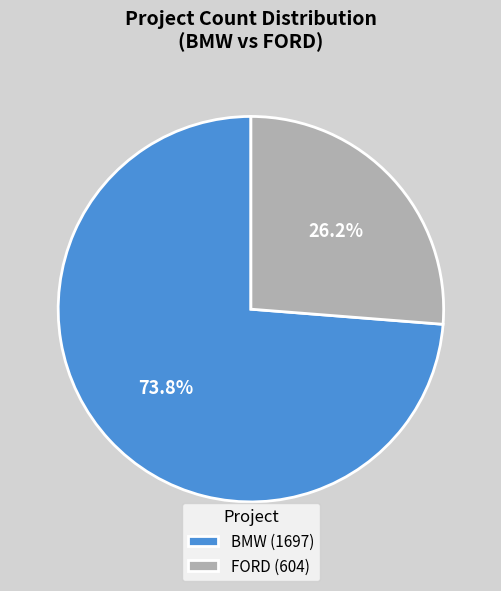

The FORD slice represents 14% of the pie. True or false?

False